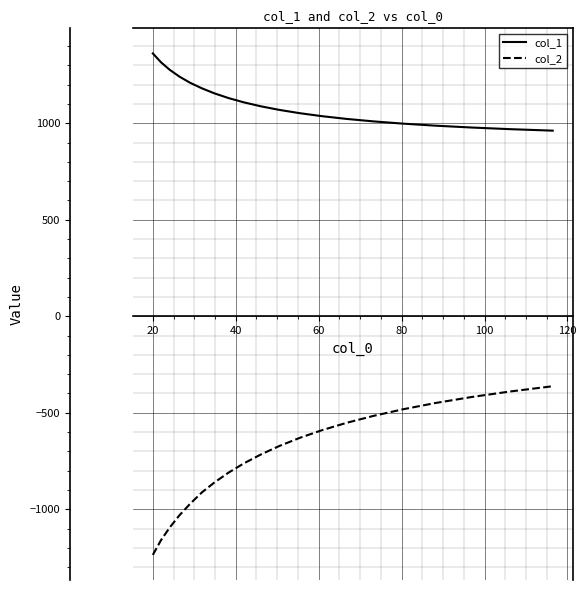

What are all the series names shown in the legend?

col_1, col_2